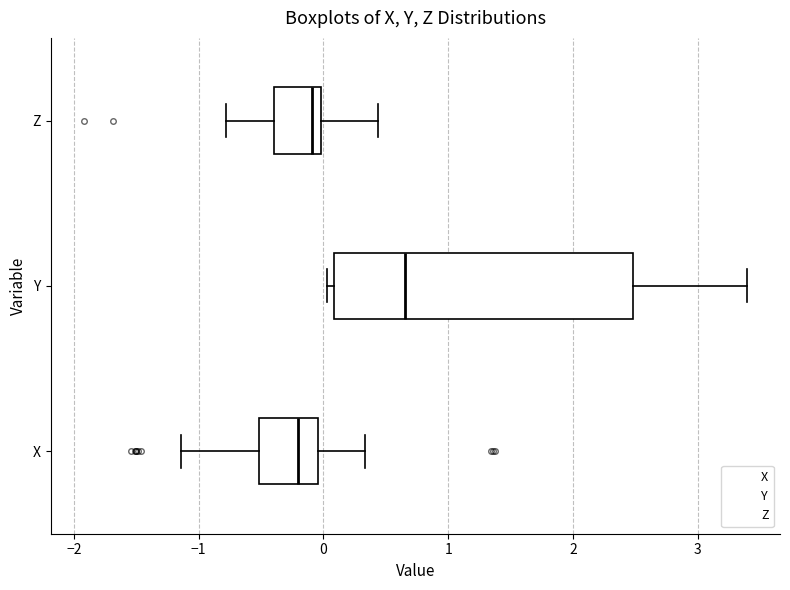

Which box has the furthest to the left median line?

X